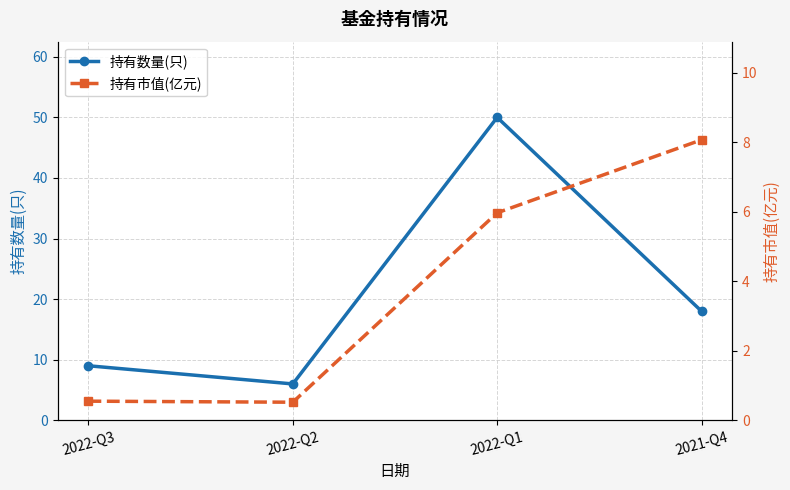

What is the sum of the 持有数量(只) values at 2022-Q3 and 2022-Q1?

59